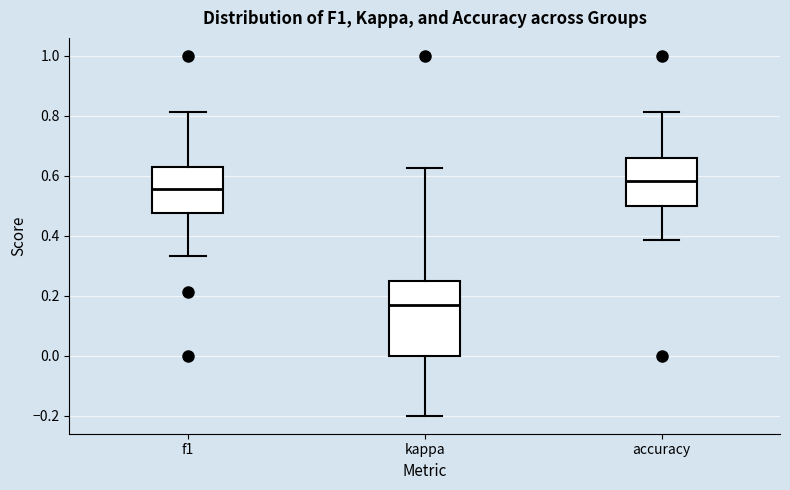

Where does the upper whisker of the box for accuracy end on the y-axis? The values are not printed on the chart, so give them approximately, as read against the axis.

0.82